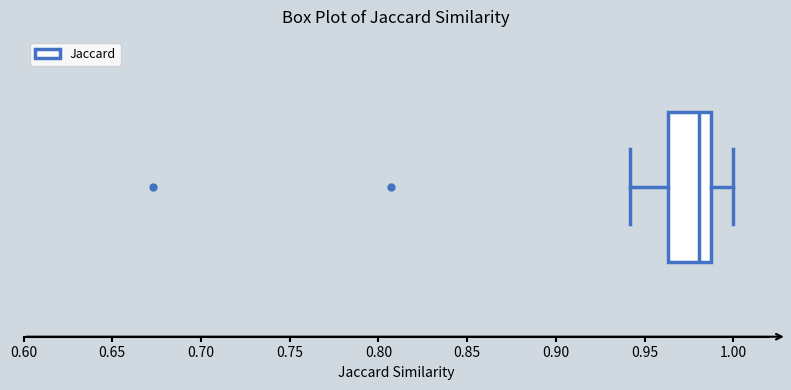

Read this box plot against the x-axis: the position of the median line, the range covered by the box, and the ends of both whiskers. The values are not printed on the chart, so give them approximately, as read against the axis.

median 0.980, box 0.965 to 0.985, whiskers 0.940 to 1.000